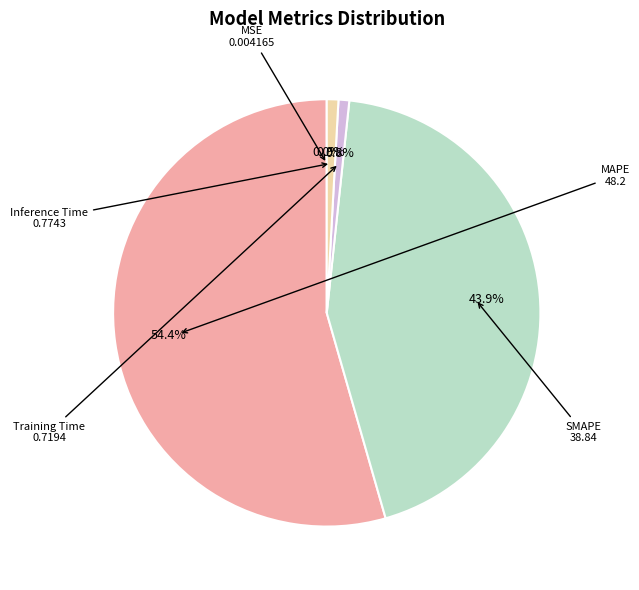

Is there any slice that represents more than half of the pie?

Yes